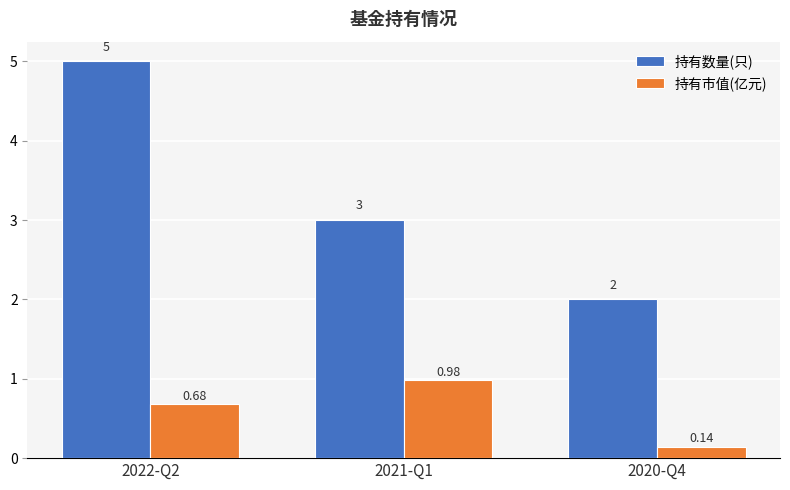

At how many categories does at least one series exceed 1?

3